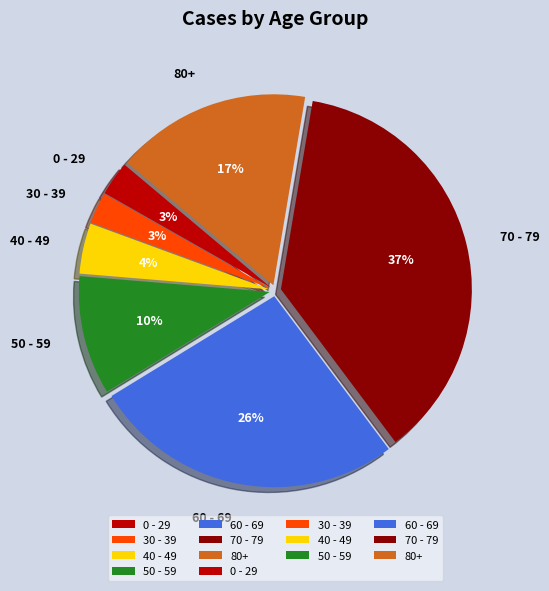

Which slice is the largest?

70 - 79